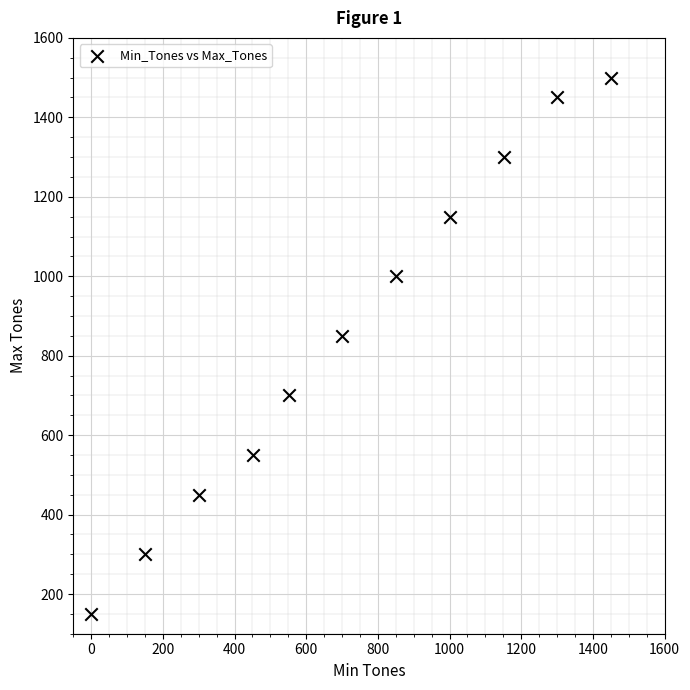

What Y value in the scatter plot is closest to 825?

850